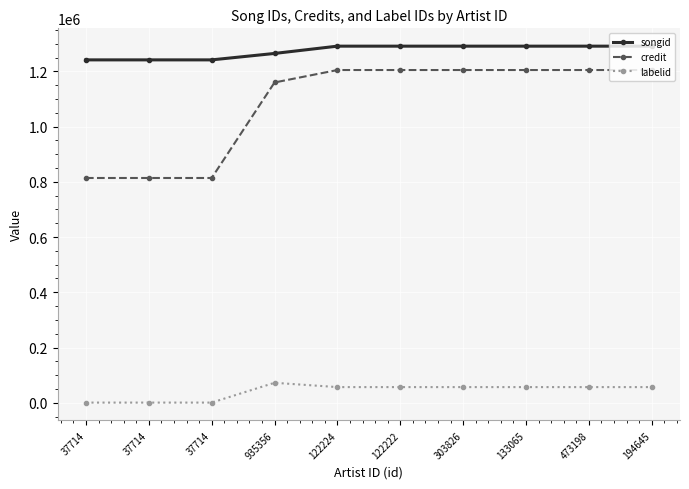

Reading left to right, what are all the values shown in this chart?

songid: 37714=1241965	37714=1241956	37714=1241964	935356=1265252	122224=1291664	122222=1291664	303826=1291664	133065=1291664	473198=1291664	194645=1291664
credit: 37714=814082	37714=814082	37714=814082	935356=1160075	122224=1205141	122222=1205141	303826=1205141	133065=1205141	473198=1205141	194645=1205141
labelid: 37714=467	37714=467	37714=467	935356=72177	122224=56555	122222=56555	303826=56555	133065=56555	473198=56555	194645=56555